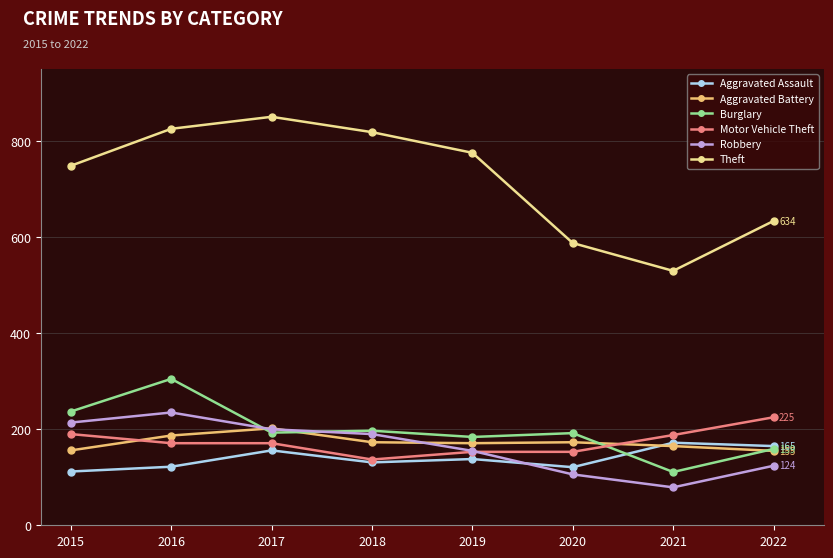

At how many categories does at least one series exceed 535?

7